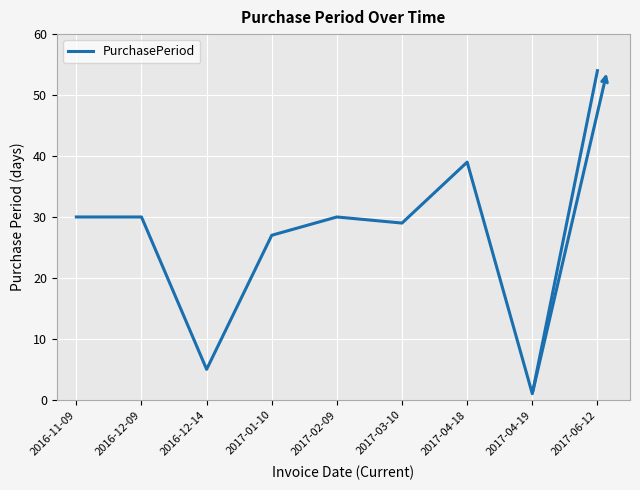

Read the value at 2017-02-09, to the nearest 5.

30